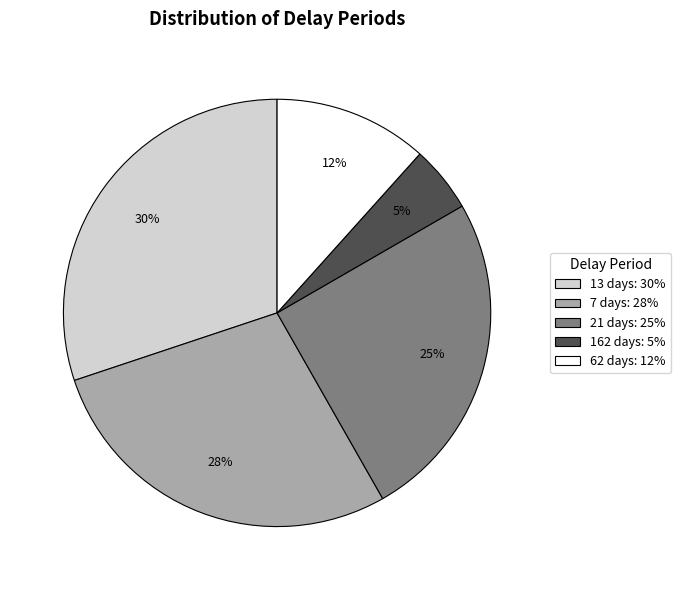

Is there a majority slice in this chart?

No